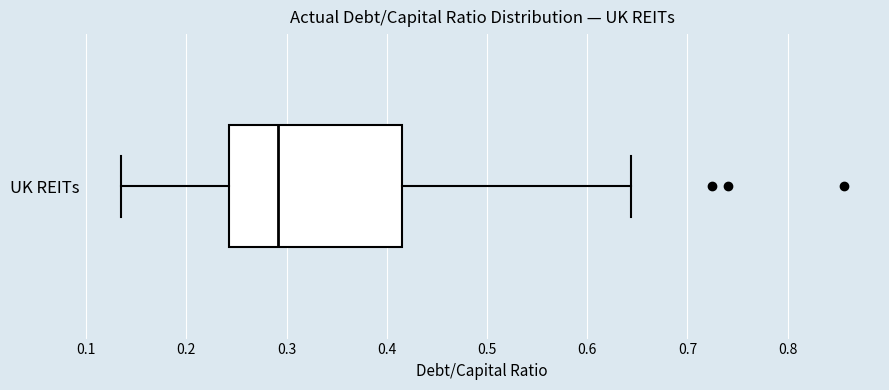

Transcribe this box plot: give where the median line is, the range the box spans, and where the two whiskers end, as read against the x-axis. The values are not printed on the chart, so give them approximately, as read against the axis.

median 0.29, box 0.24 to 0.41, whiskers 0.13 to 0.64